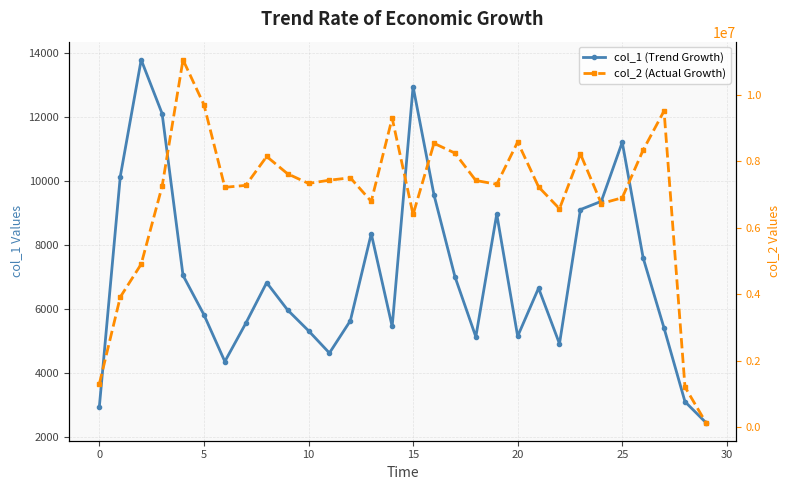

Does the chart have visible grid lines?

Yes